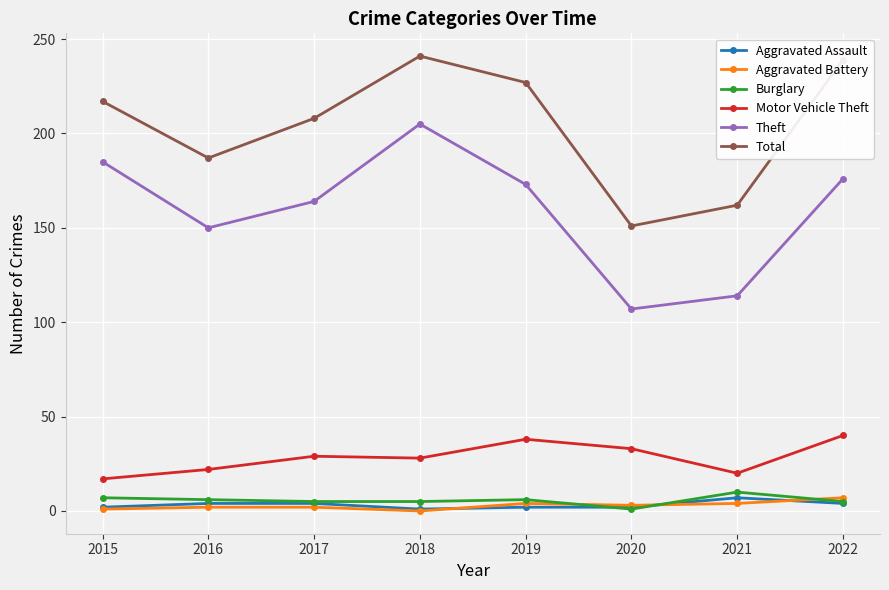

True or false: Motor Vehicle Theft has a value of 28 at 2018.

True